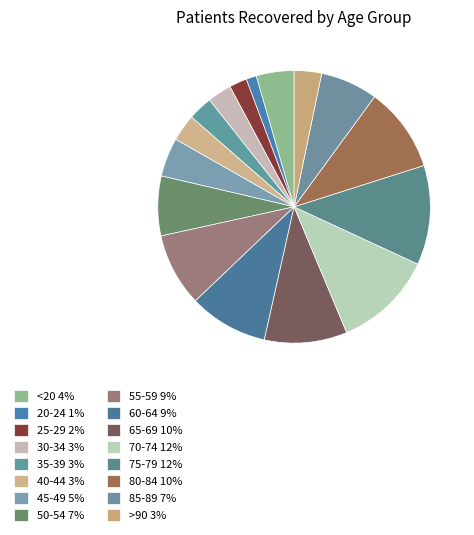

How many segments does this pie chart have?

16